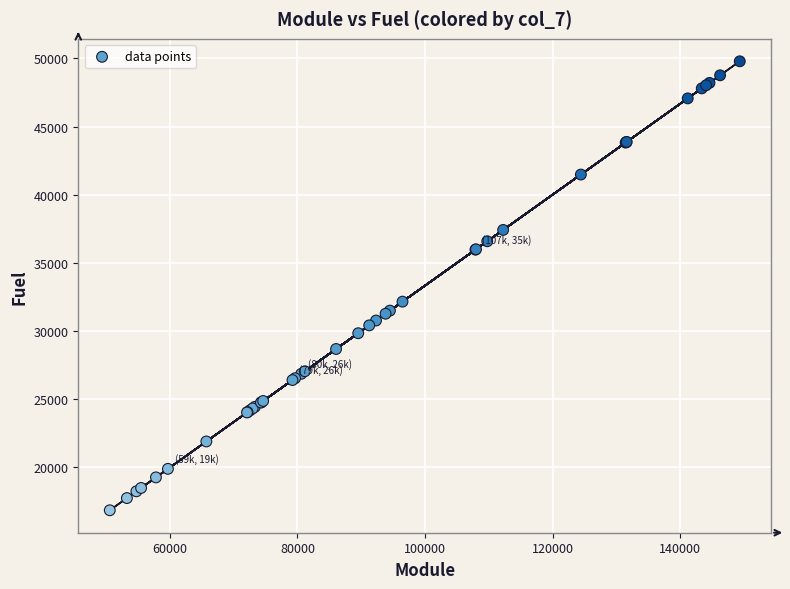

What Y value in the scatter plot is closest to 33319?

32155